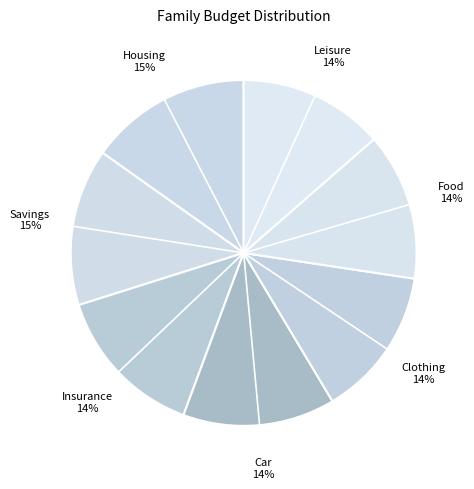

To the nearest percent, what portion does Clothing represent?

14%